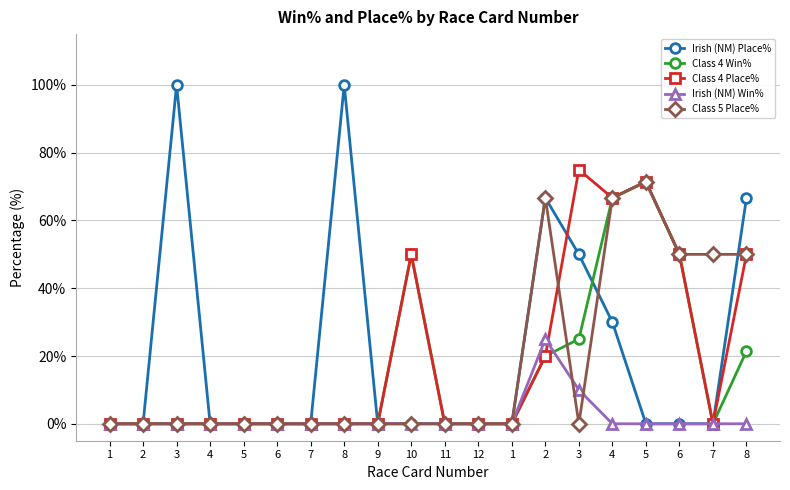

How many lines are shown in the chart?

5